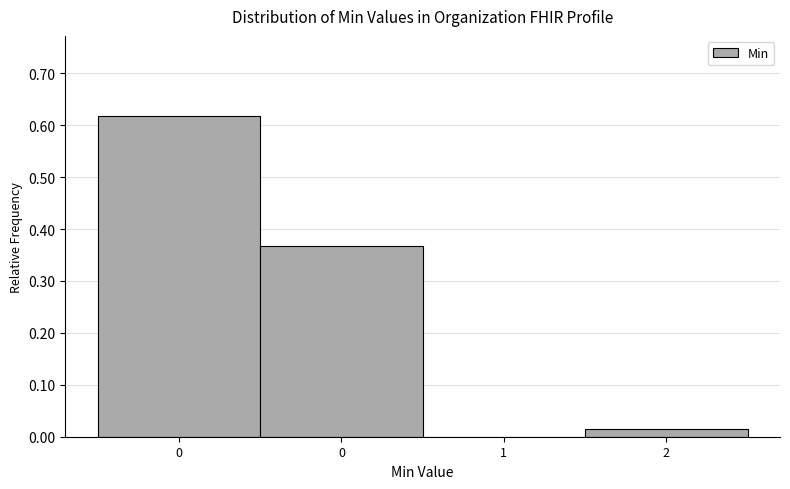

Are the bars horizontal?

No